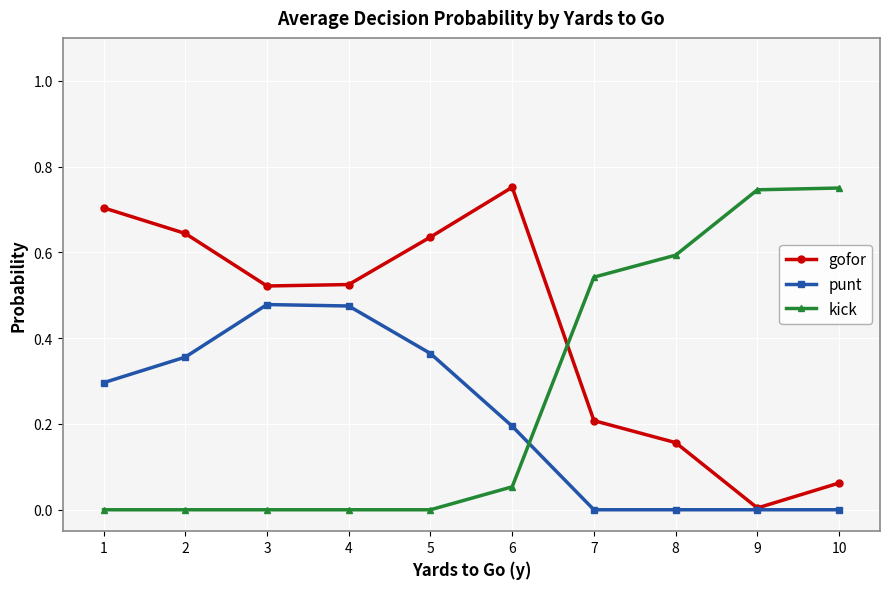

Is this an area chart (filled region under the line)?

No